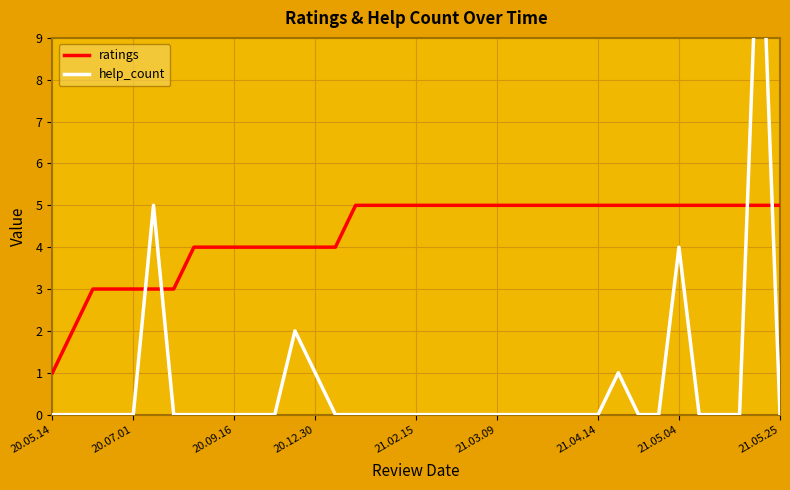

Reading left to right, transcribe all the data shown in this chart.

ratings: 1	2	3	3	3	3	3	4	4	4	4	4	4	4	4	5	5	5	5	5	5	5	5	5	5	5	5	5	5	5	5	5	5	5	5	5	5
help_count: 0	0	0	0	0	5	0	0	0	0	0	0	2	1	0	0	0	0	0	0	0	0	0	0	0	0	0	0	1	0	0	4	0	0	0	13	0